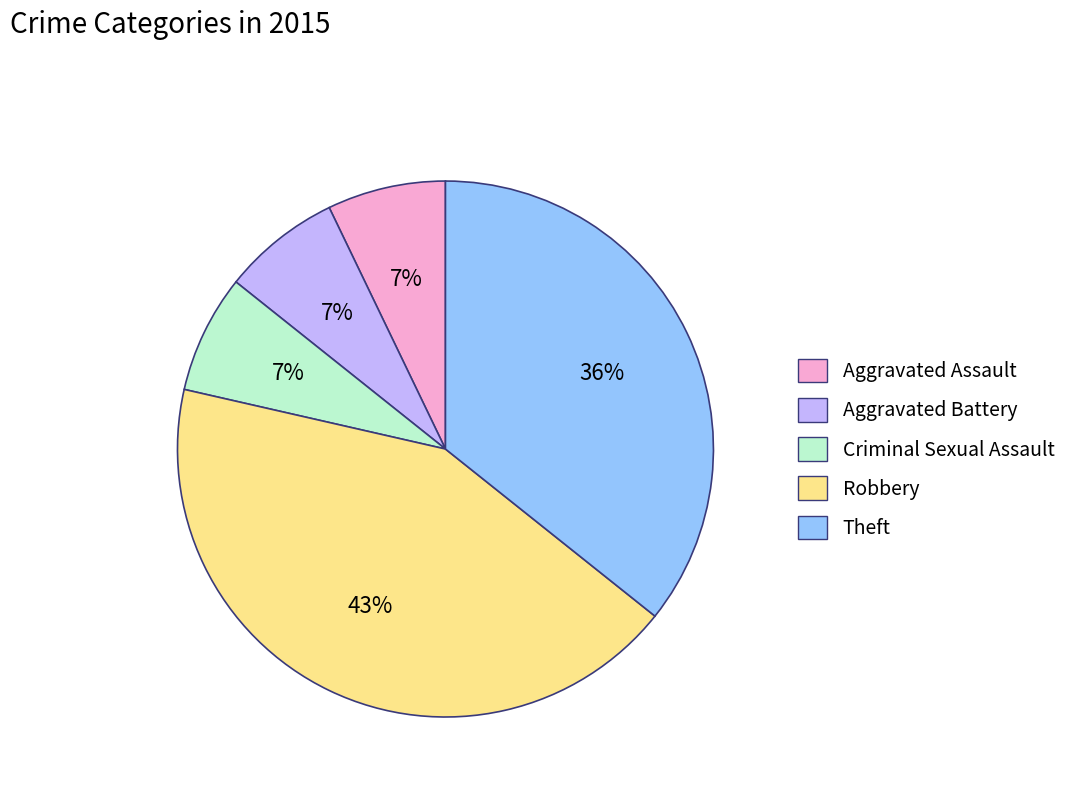

The Aggravated Assault slice represents 7% of the pie. True or false?

True